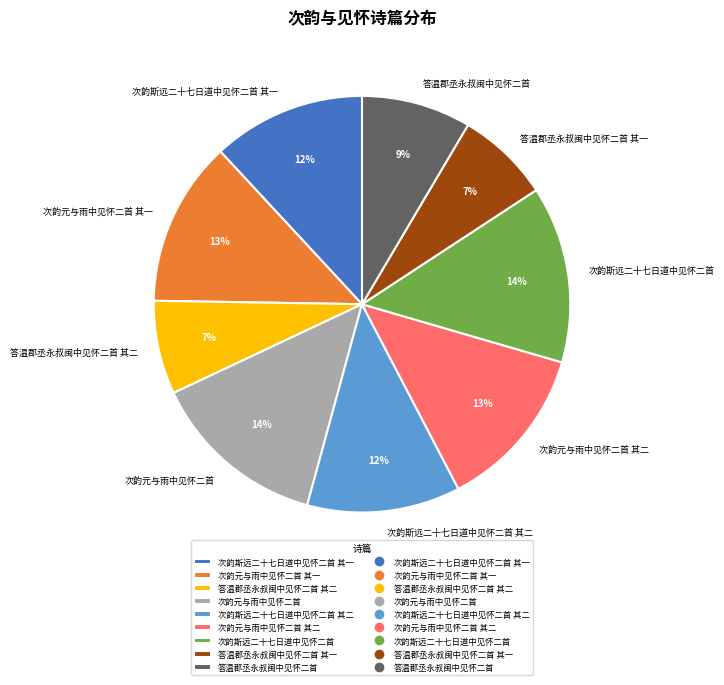

Approximately how many times larger is the value at 次韵元与雨中见怀二首 其一 compared to 次韵斯远二十七日道中见怀二首 其一?

1.1